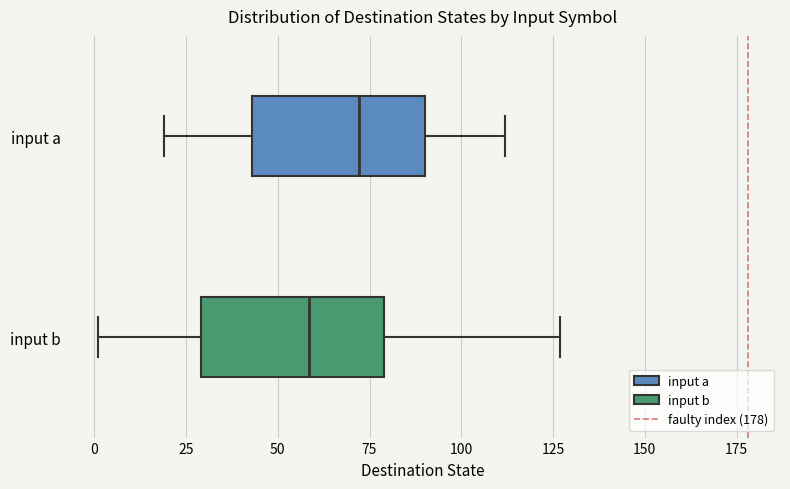

Which box has the furthest to the left median line?

input b